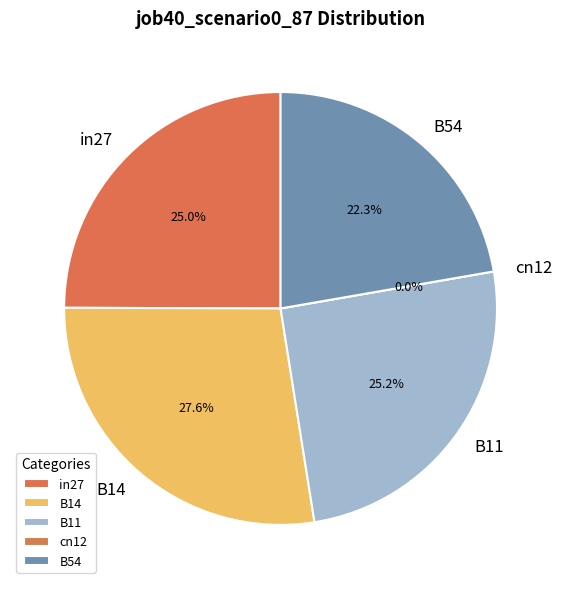

To the nearest percent, what portion does in27 represent?

25%